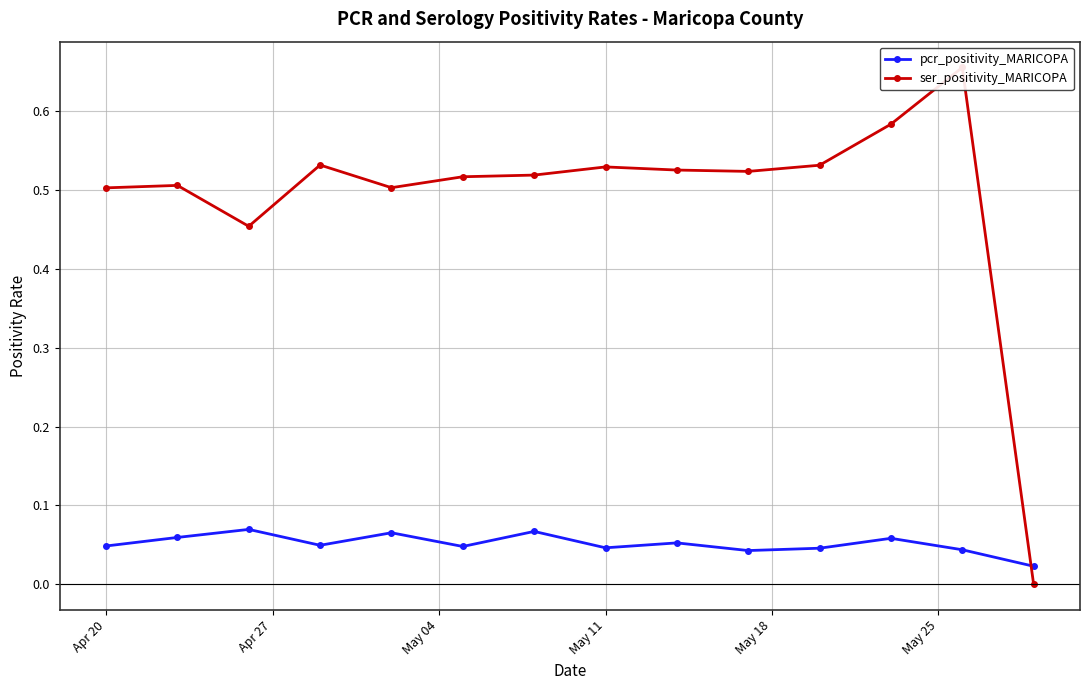

How many pcr_positivity_MARICOPA values are between 0 and 1?

14